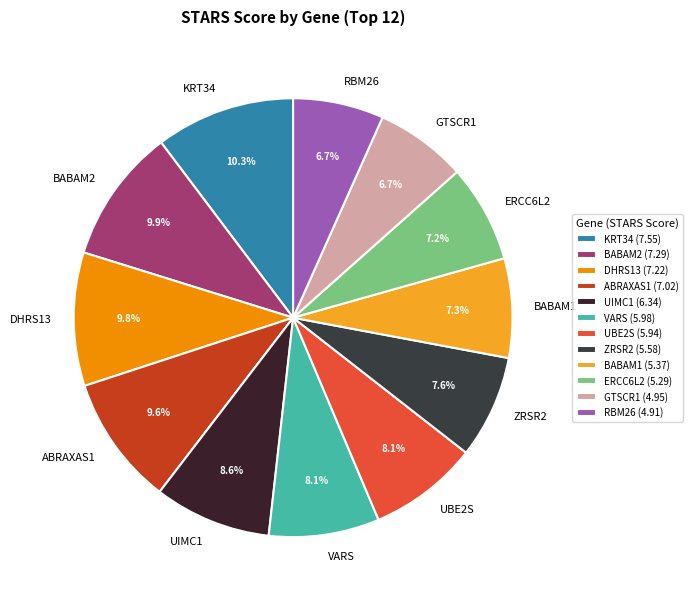

Is there a majority slice in this chart?

No